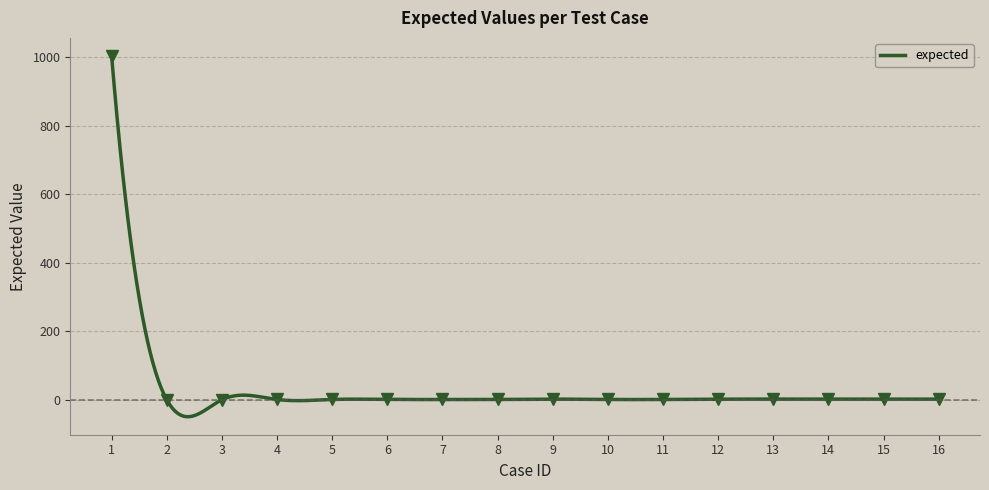

What is the maximum value shown in the chart?

1003